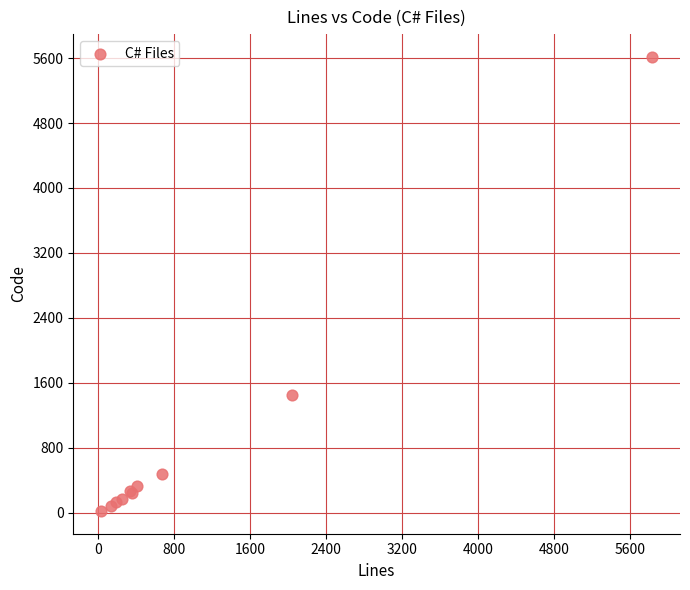

What Y value in the scatter plot is closest to 2818?

1456